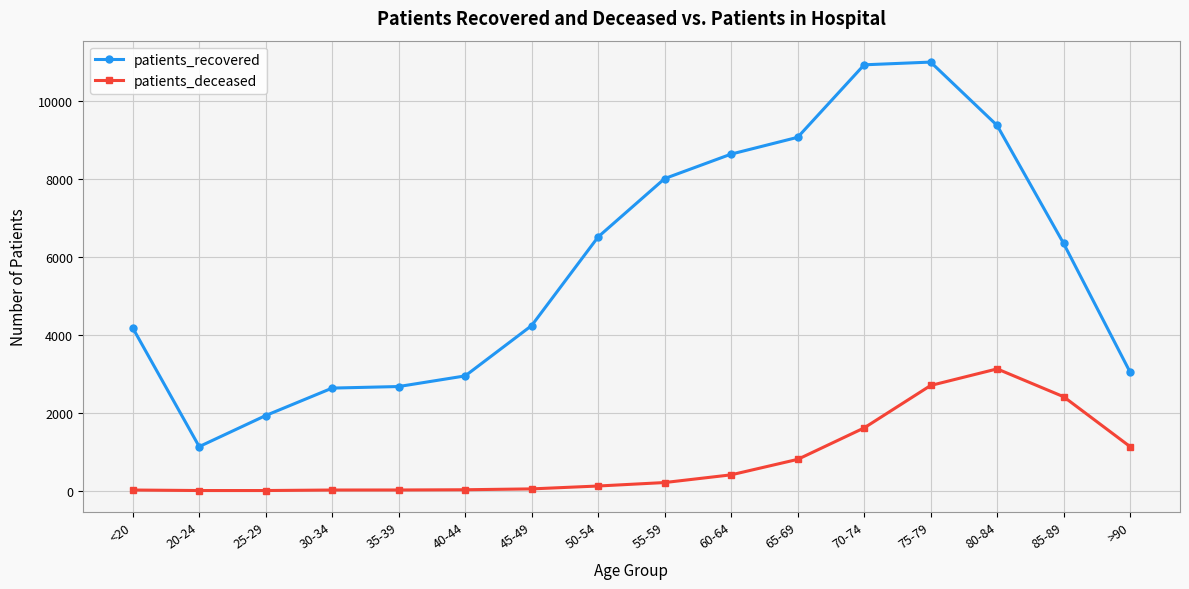

True or false: patients_recovered and patients_deceased cross at least once.

False